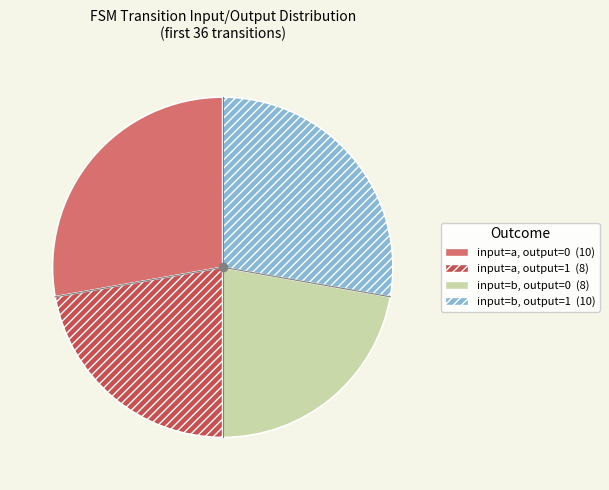

Is there a majority slice in this chart?

No